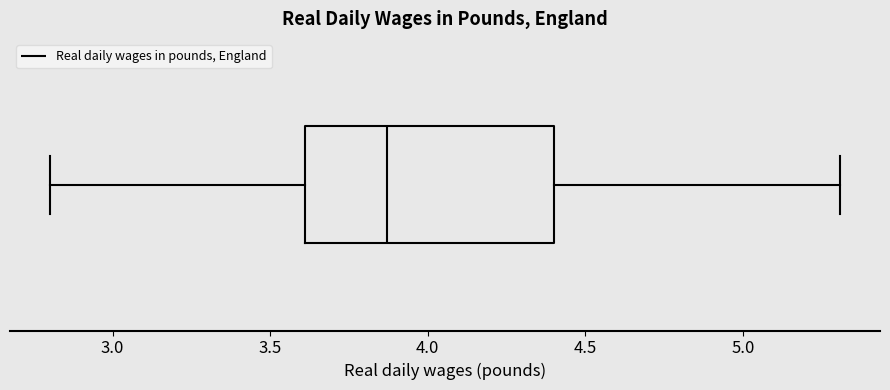

Transcribe this box plot: give where the median line is, the range the box spans, and where the two whiskers end, as read against the x-axis. The values are not printed on the chart, so give them approximately, as read against the axis.

median 3.85, box 3.60 to 4.40, whiskers 2.80 to 5.30